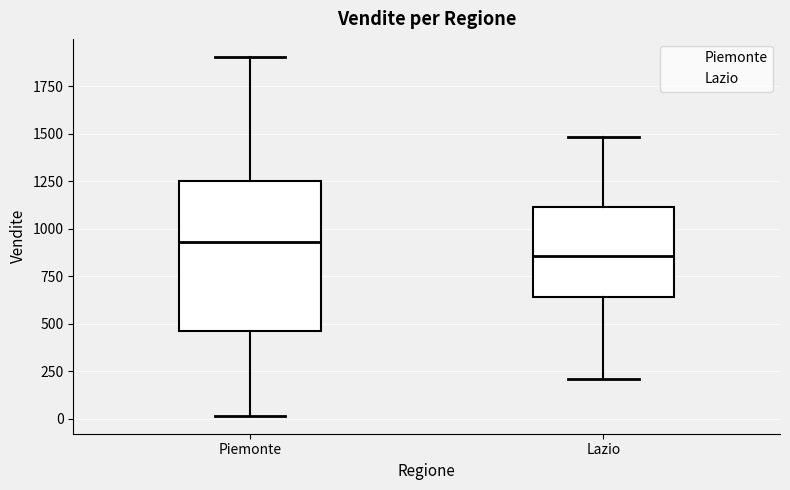

Which box has the lowest median line?

Lazio